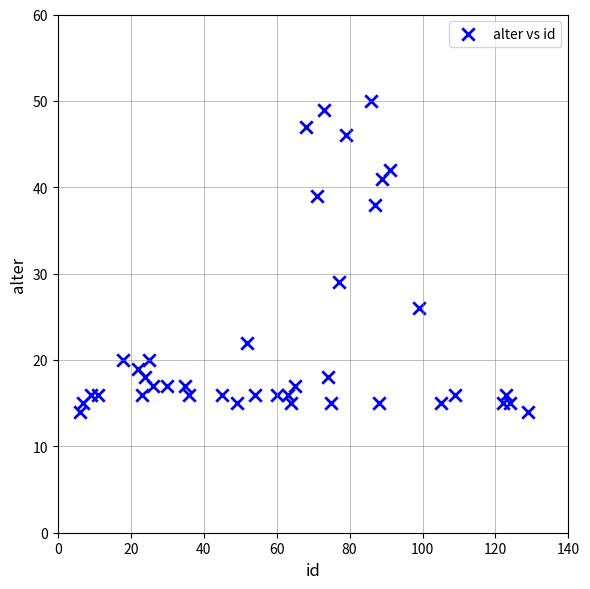

What Y value in the scatter plot is closest to 32?

29